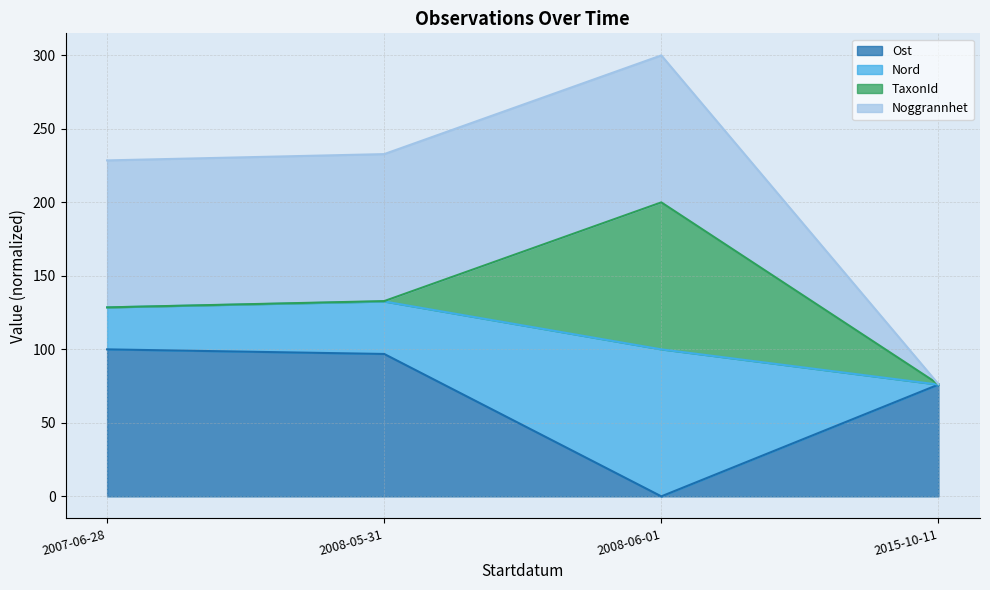

The value of Ost at 2015-10-11 is 116.4. True or false?

False